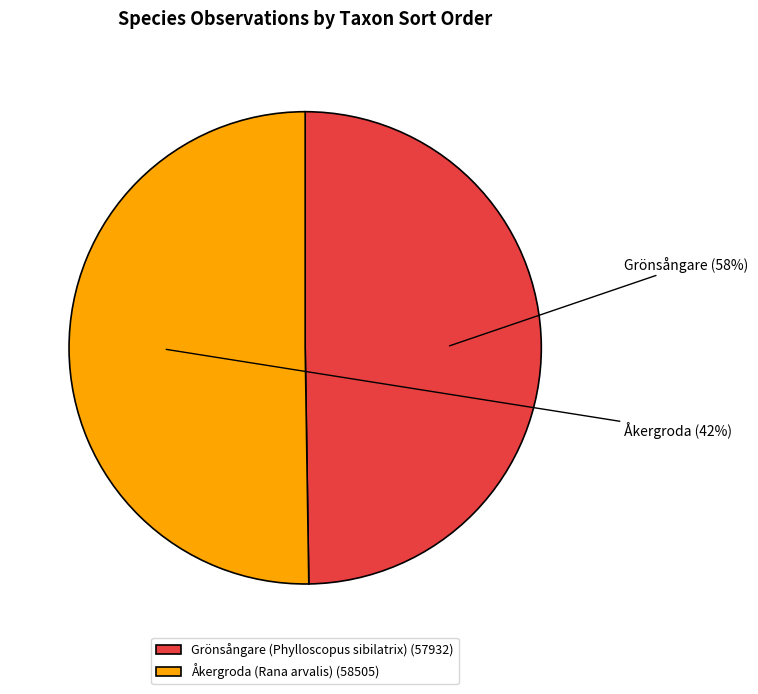

Which category has the smallest portion of the pie?

Grönsångare (Phylloscopus sibilatrix)